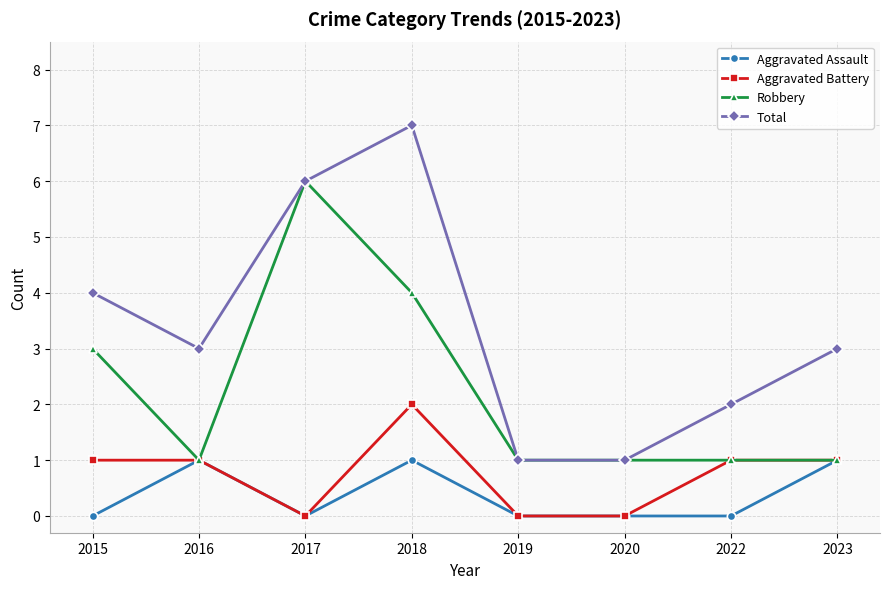

True or false: Robbery has more than 0 points higher than both neighbors.

True